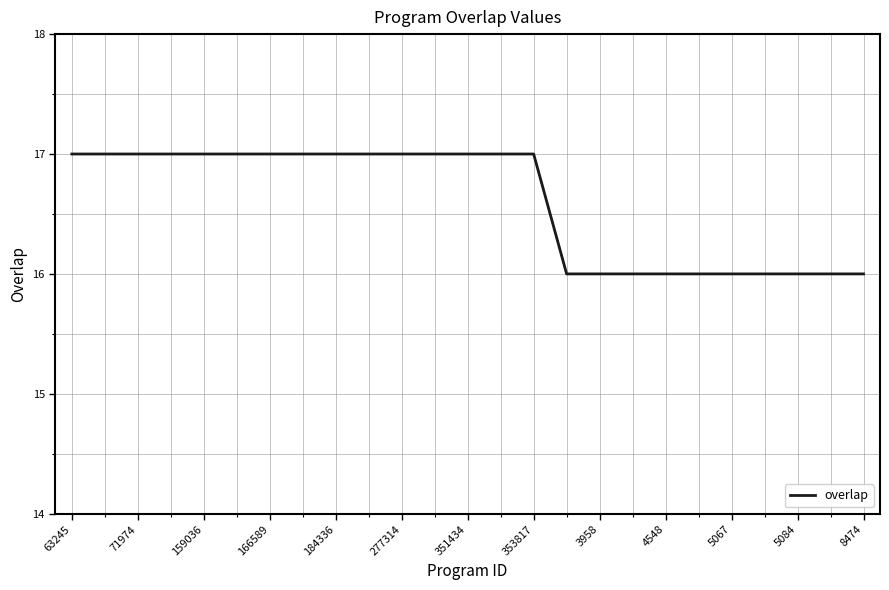

What is the greatest value displayed?

17